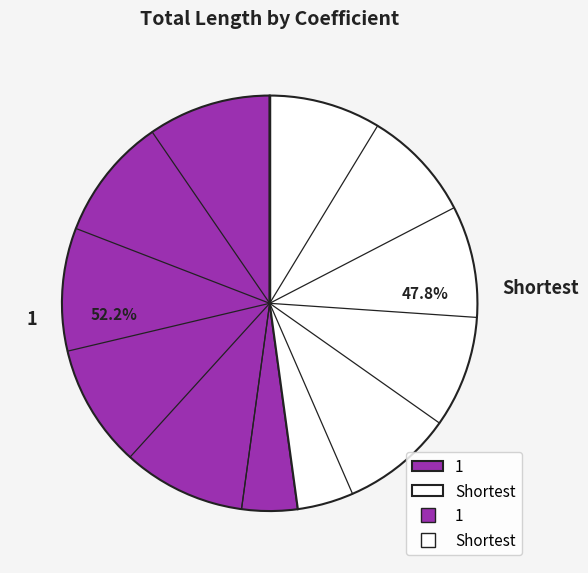

The 1 slice represents 52% of the pie. True or false?

True